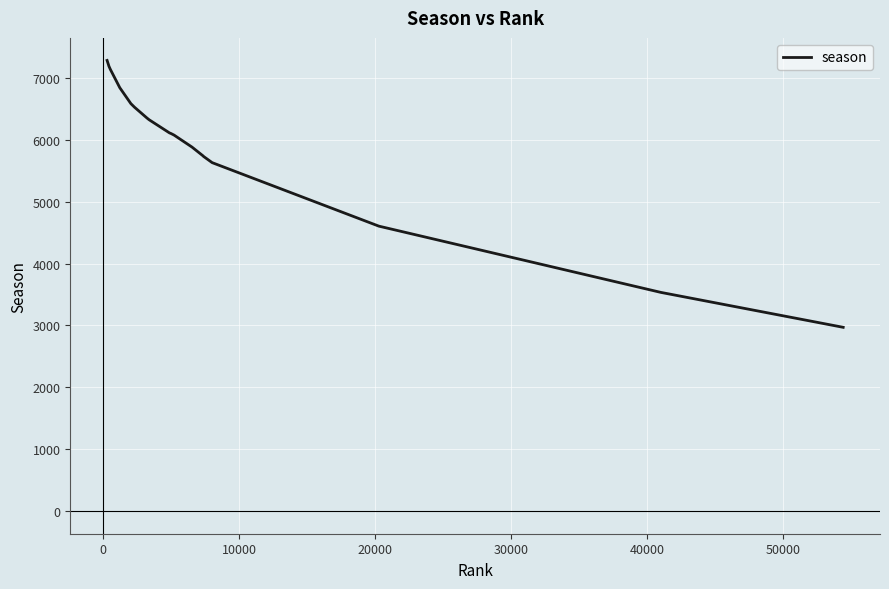

What is the difference between the maximum and minimum values?

4311